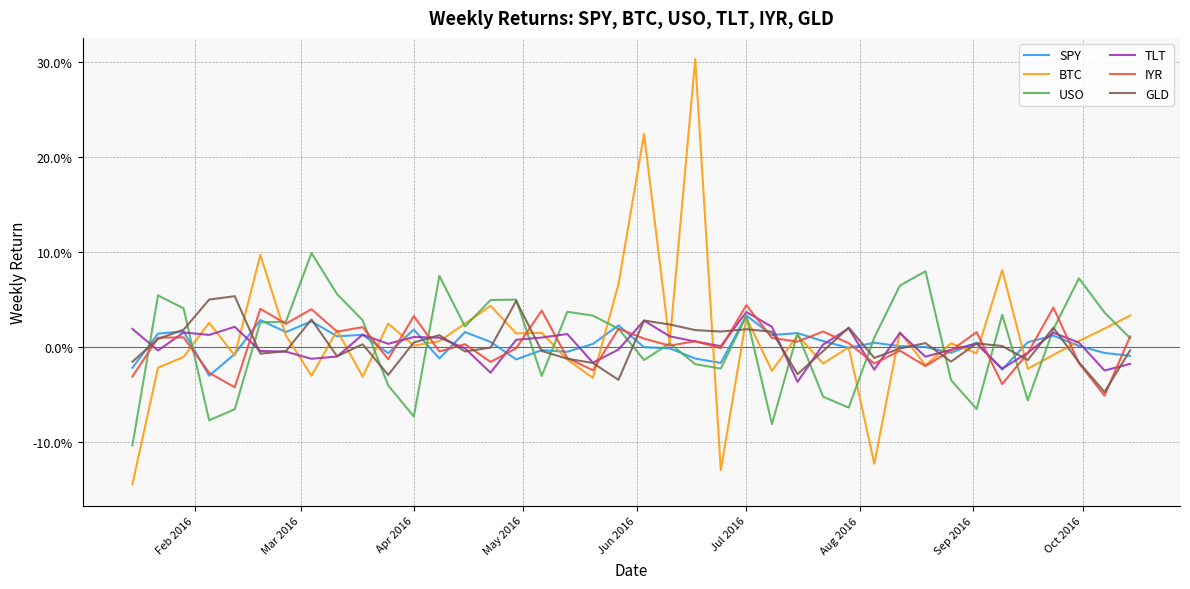

What is the difference between the second highest and minimum values in the BTC series?

0.4